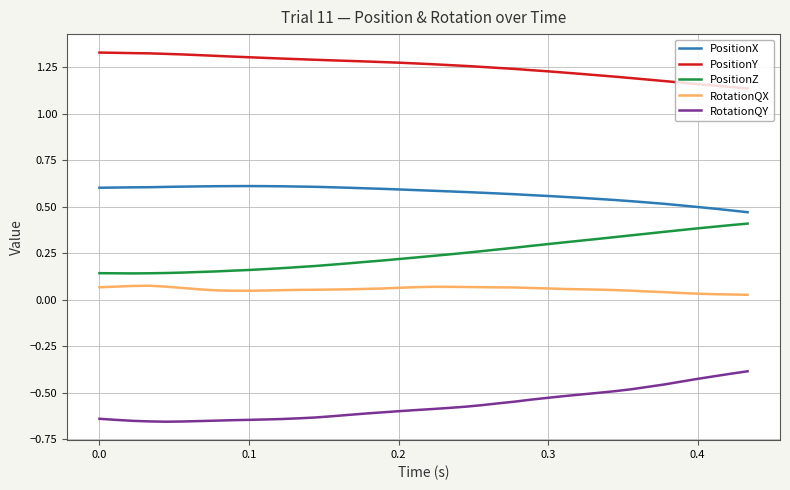

List the series in order of their peak value, highest first.

PositionY, PositionX, PositionZ, RotationQX, RotationQY